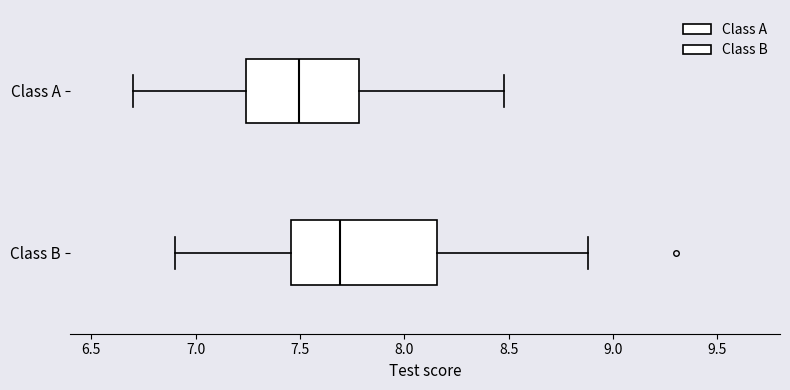

Where is the left edge of the box for Class A on the x-axis? The values are not printed on the chart, so give them approximately, as read against the axis.

7.25